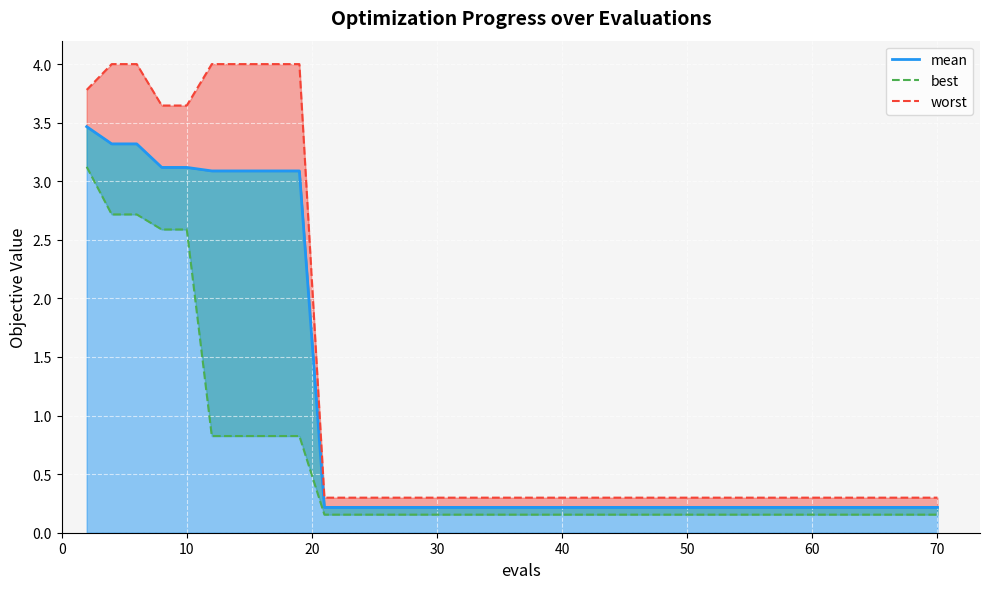

True or false: best_line and worst_line intersect in this chart.

False